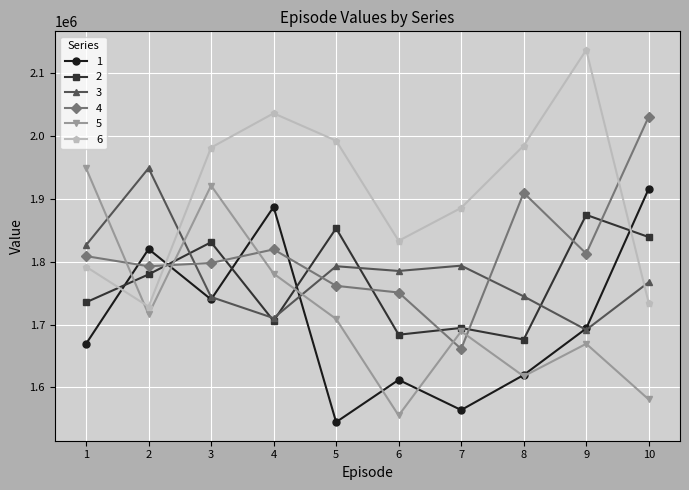

What is the difference between the second highest and minimum values in the 1 series?

341667.7